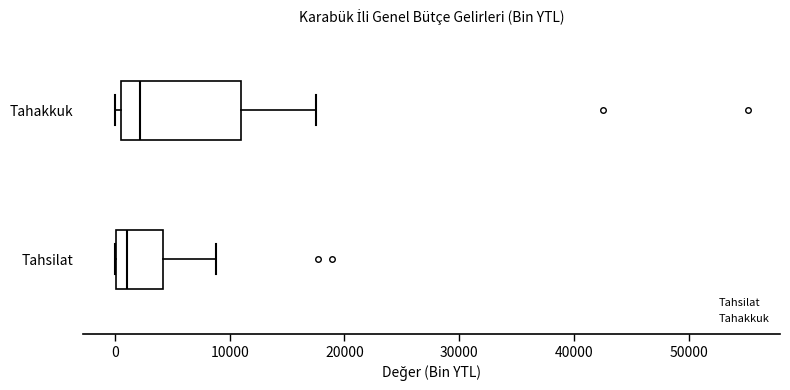

Reading bottom to top, transcribe this box plot: for each box, give where its median line is, the range the box spans, and where its two whiskers end, as read against the x-axis. The values are not printed on the chart, so give them approximately, as read against the axis.

Tahsilat: median 1000, box 0 to 4000, whiskers 0 to 9000
Tahakkuk: median 2000, box 1000 to 11000, whiskers 0 to 18000